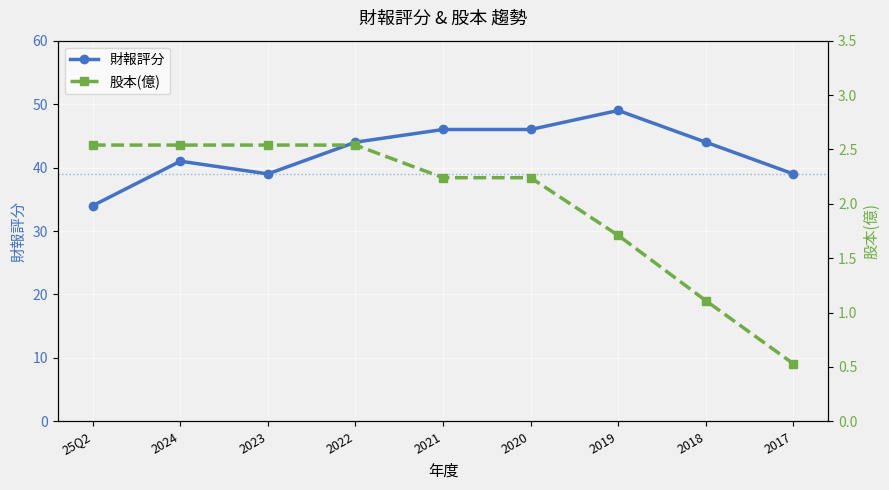

What is the difference between the maximum and minimum values in the 股本(億) series?

2.0